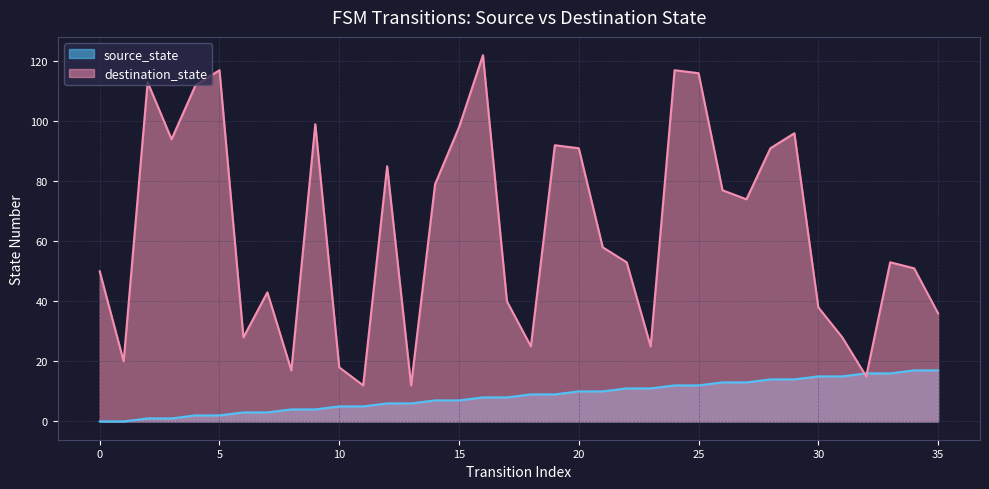

The value of destination_state at 1 is 20. True or false?

True